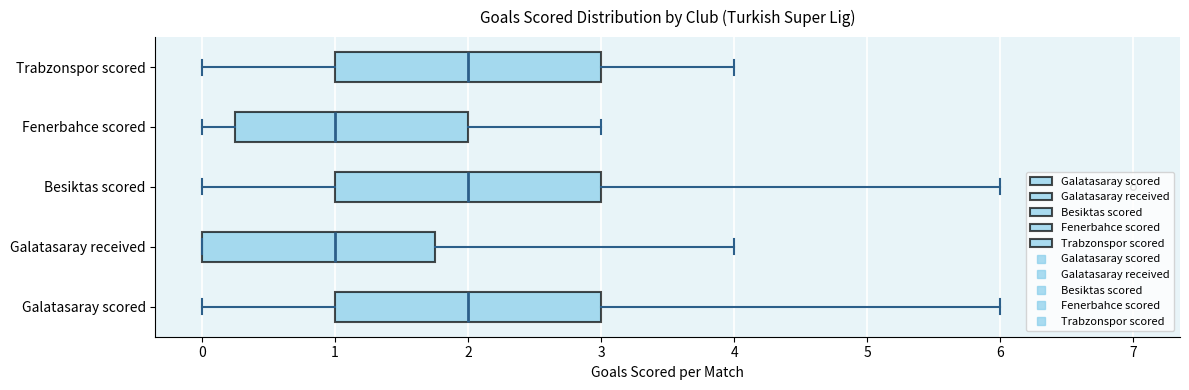

Where does the median line of the box for Trabzonspor scored sit on the x-axis? The values are not printed on the chart, so give them approximately, as read against the axis.

2.0